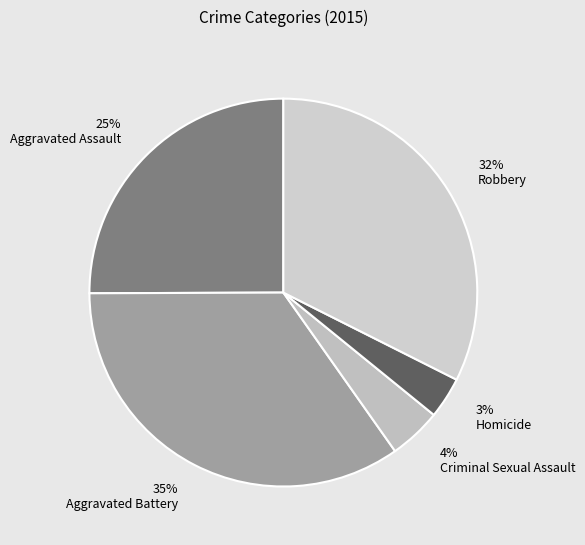

Does any single category account for the majority?

No